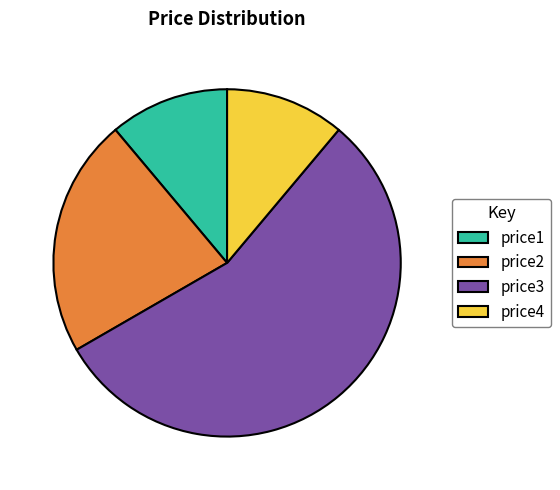

What is the largest slice in the pie chart?

price3